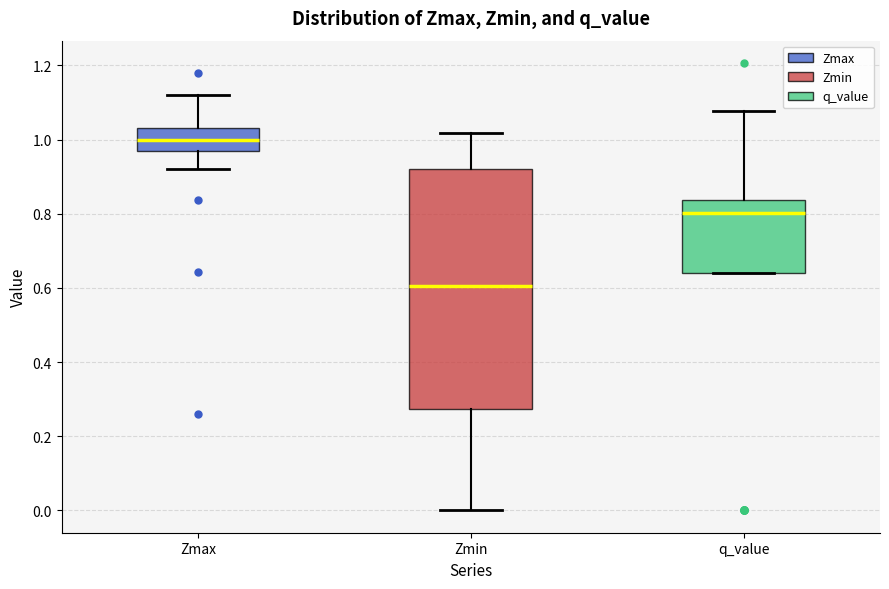

Reading left to right, read every box against the y-axis: the position of its median line, the range the box covers, and the ends of its whiskers. The values are not printed on the chart, so give them approximately, as read against the axis.

Zmax: median 1.00, box 0.96 to 1.04, whiskers 0.92 to 1.12
Zmin: median 0.60, box 0.28 to 0.92, whiskers 0.00 to 1.02
q_value: median 0.80, box 0.64 to 0.84, whiskers 0.64 to 1.08